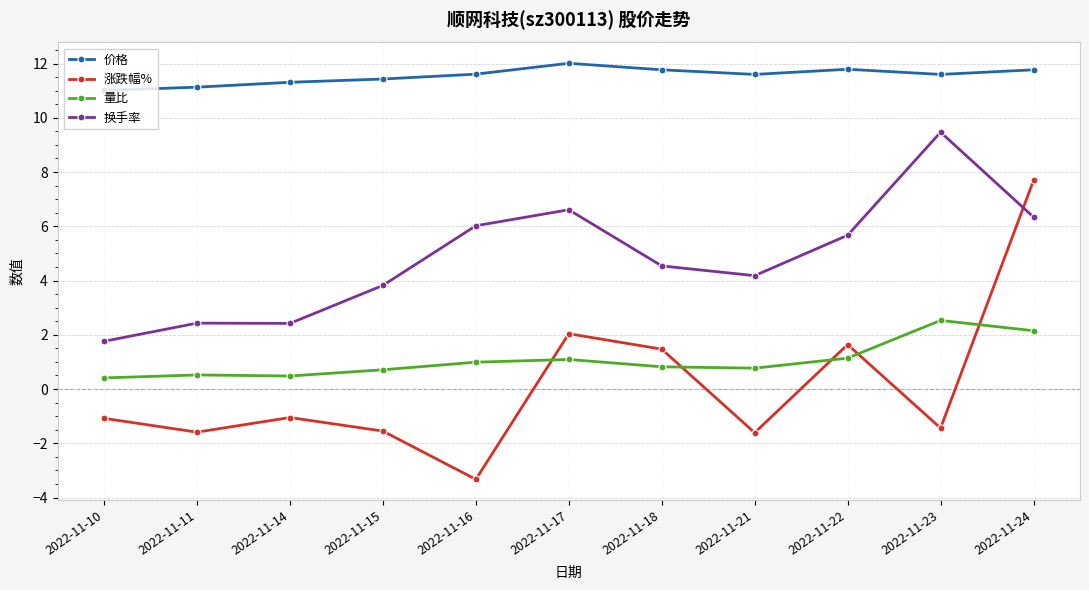

Which series changed the most between 2022-11-11 and 2022-11-22?

换手率